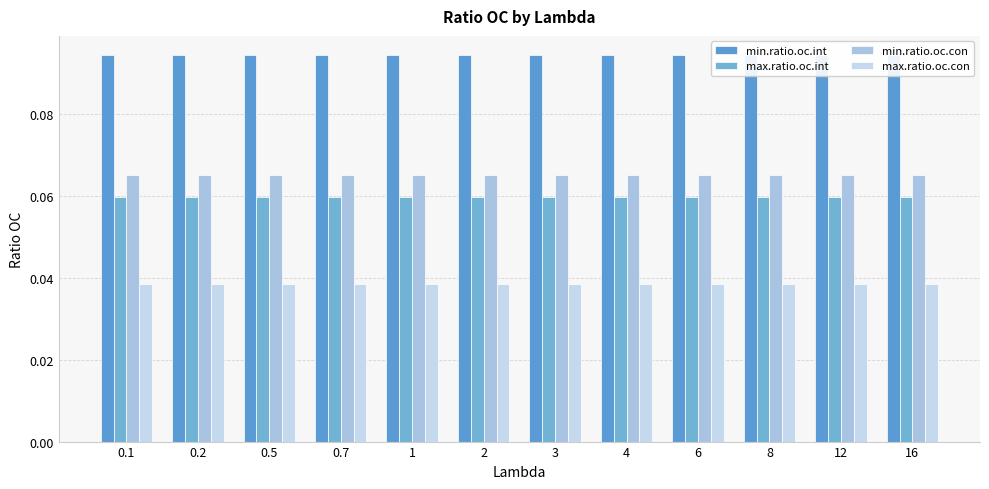

How many series are shown in this chart?

4